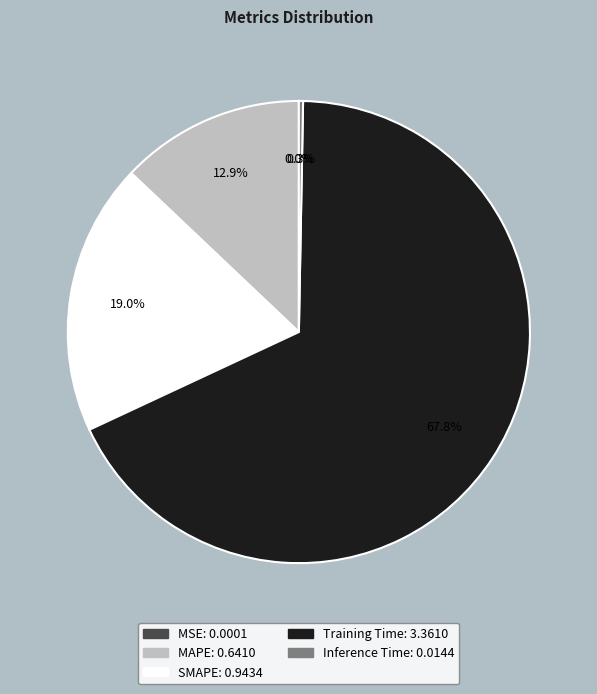

What is the total percentage of Training Time and Inference Time?

68.1%